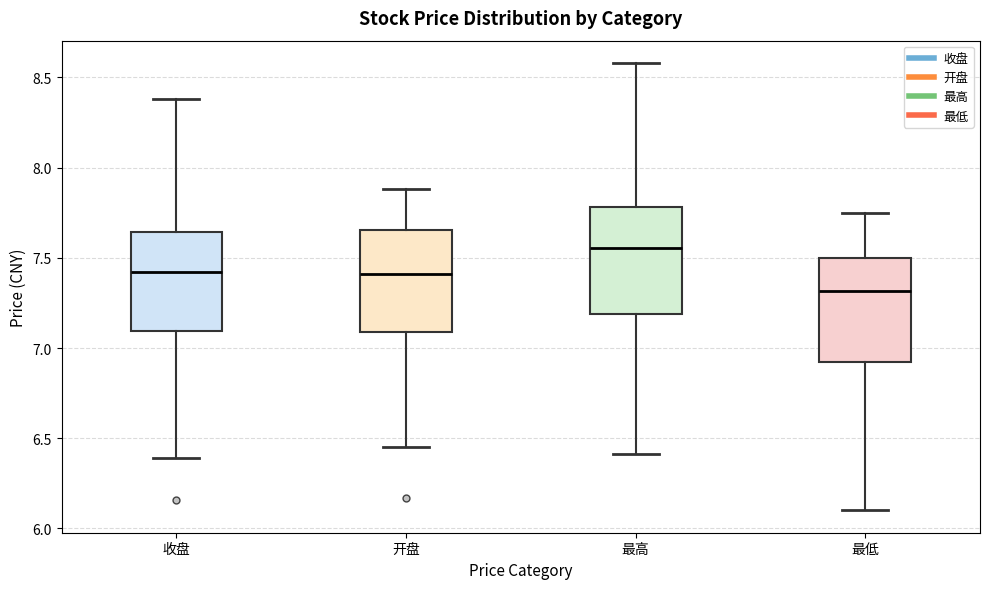

Where is the lower edge of the box for 开盘 on the y-axis? The values are not printed on the chart, so give them approximately, as read against the axis.

7.10